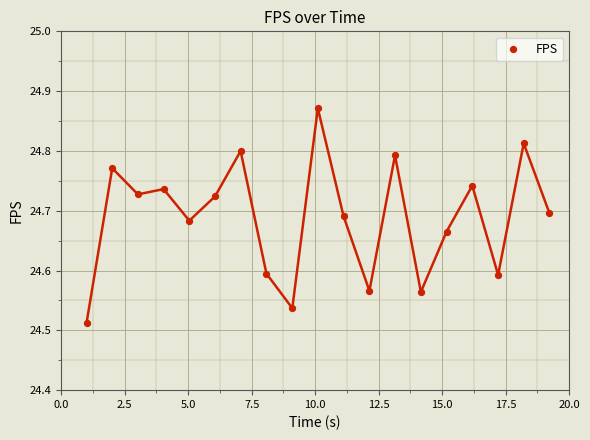

What is the range of X values (max minus min)?

18.2